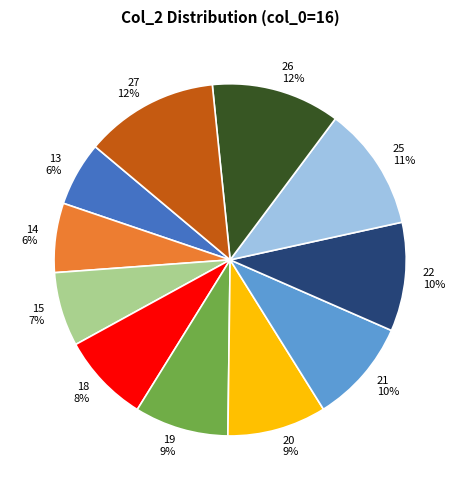

To the nearest percent, what portion does 27 represent?

12%